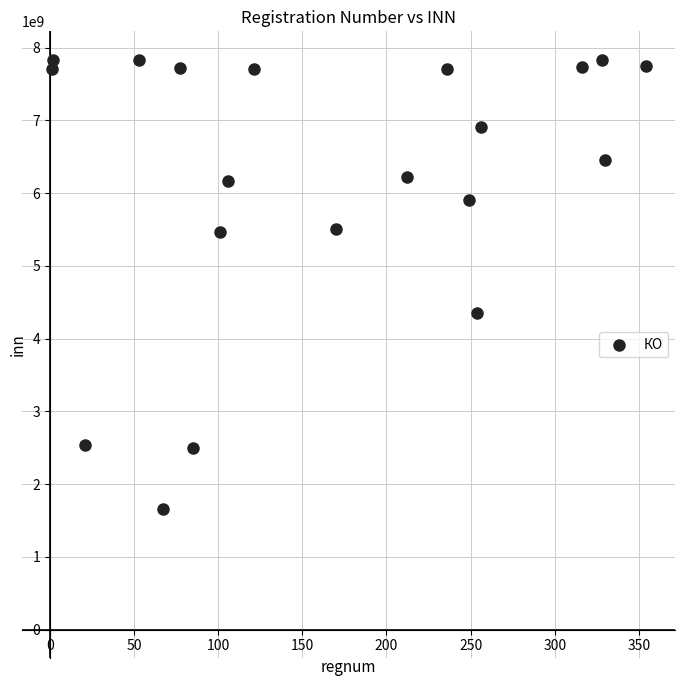

What is the range of Y values (max minus min)?

6177988287